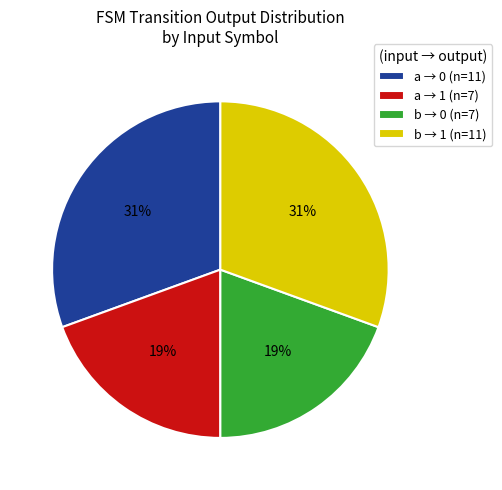

The b → 1 (n=11) slice represents 31% of the pie. True or false?

True